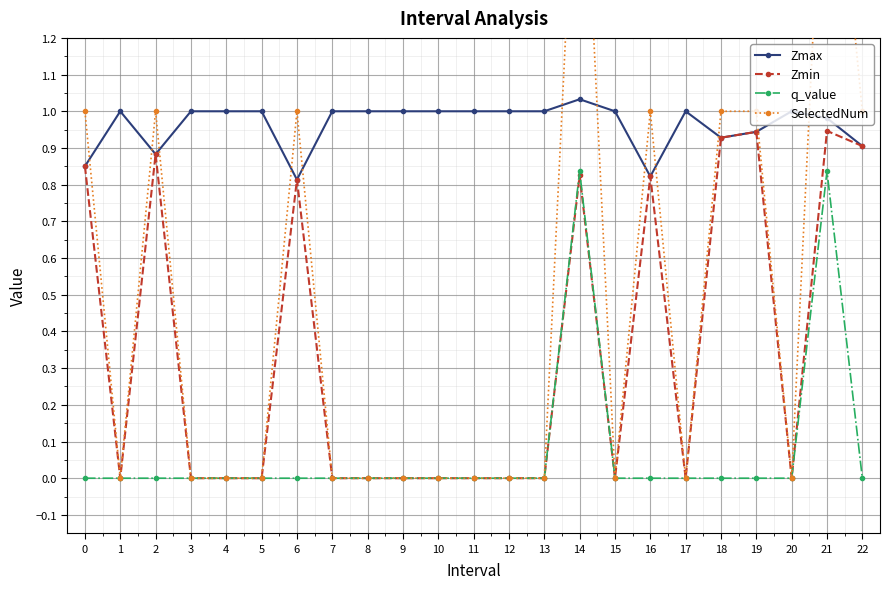

What is the highest value of the Zmin series?

0.9